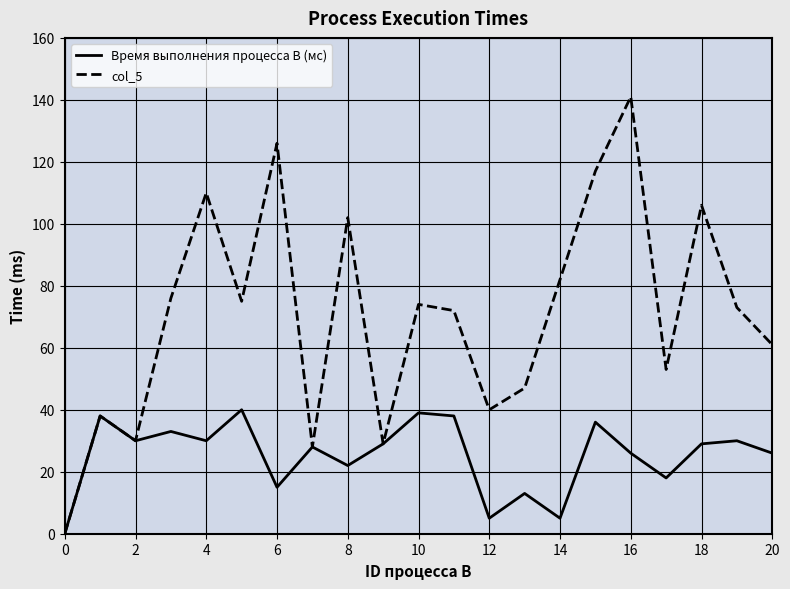

How many interior local peaks does the Время выполнения процесса B (мс) series have?

8